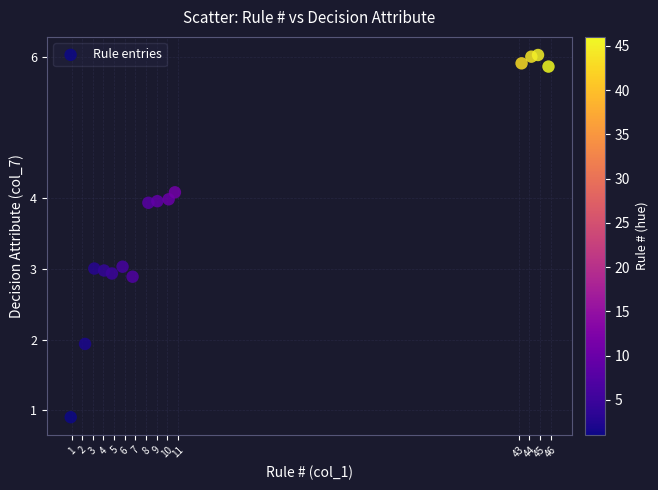

What is the range of Y values (max minus min)?

5.1